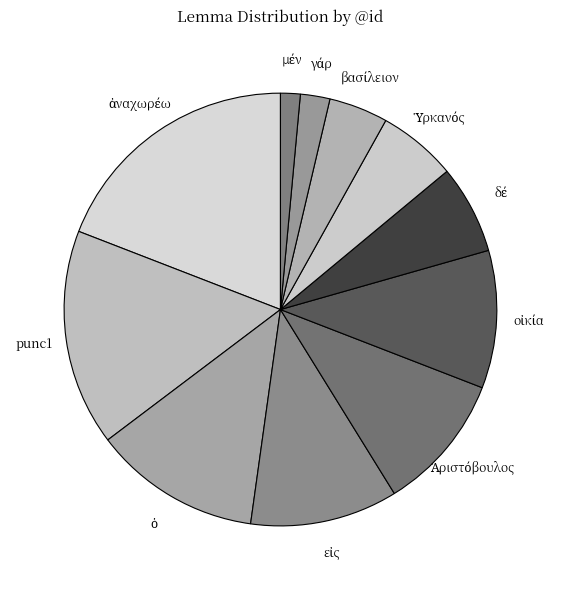

How many slices are in this pie chart?

11